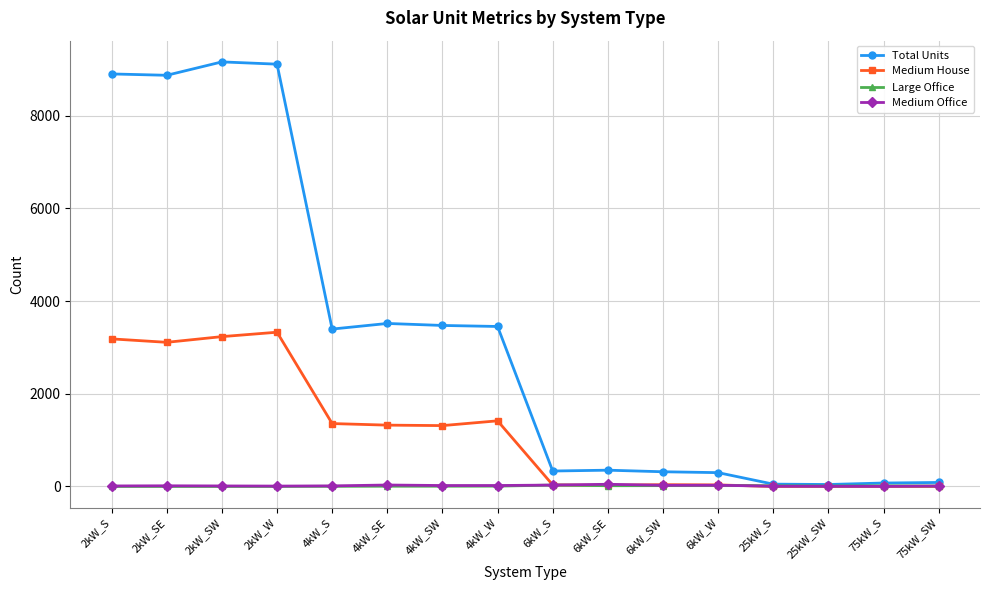

How many data points in Medium Office are less than 14?

8